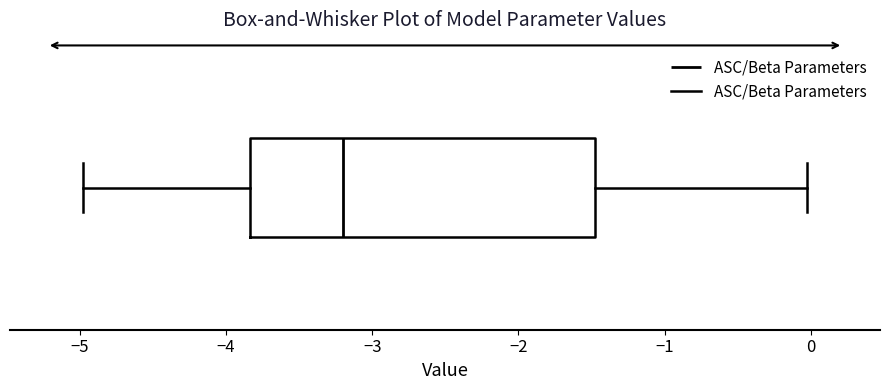

Transcribe this box plot: give where the median line is, the range the box spans, and where the two whiskers end, as read against the x-axis. The values are not printed on the chart, so give them approximately, as read against the axis.

median -3.2, box -3.8 to -1.5, whiskers -5.0 to 0.0